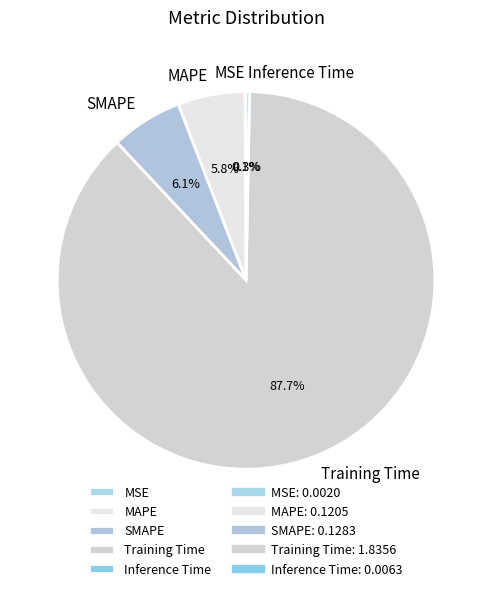

What percentage is the MAPE slice, to the nearest percent?

6%